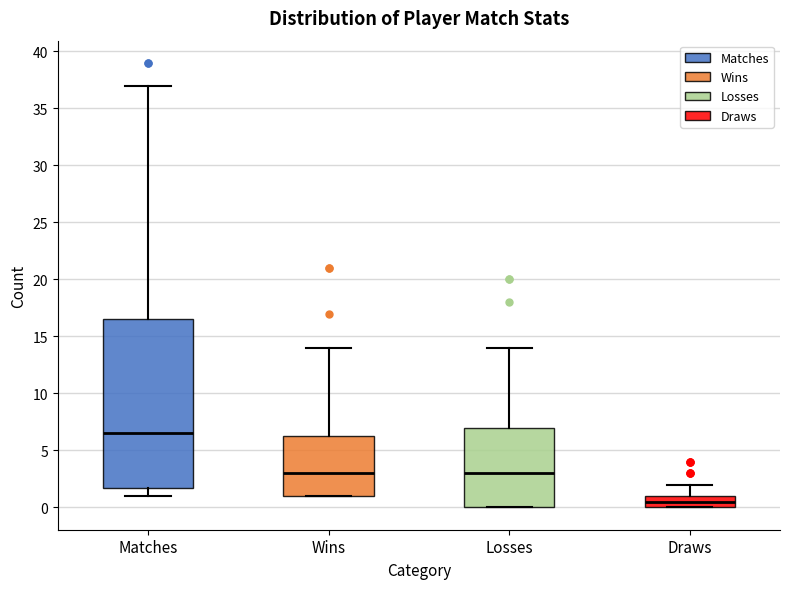

Where is the upper edge of the box for Wins on the y-axis? The values are not printed on the chart, so give them approximately, as read against the axis.

6.5